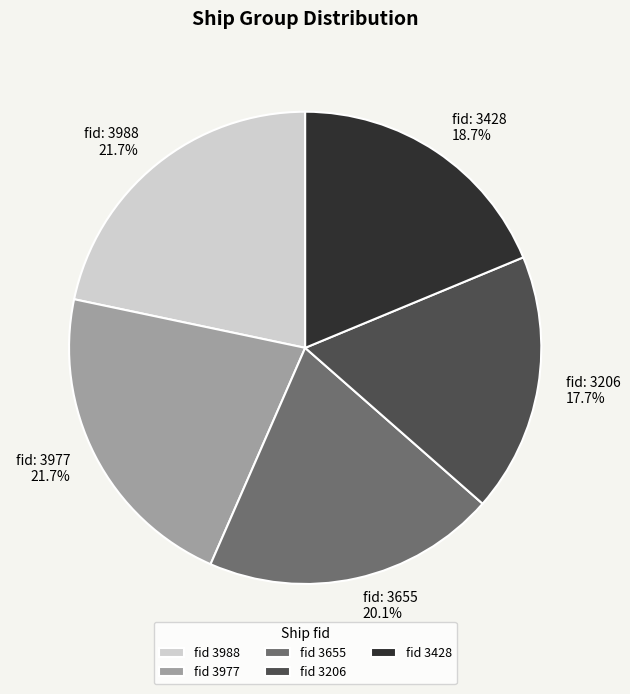

What is the total percentage of fid 3428 and fid 3655?

38.8%